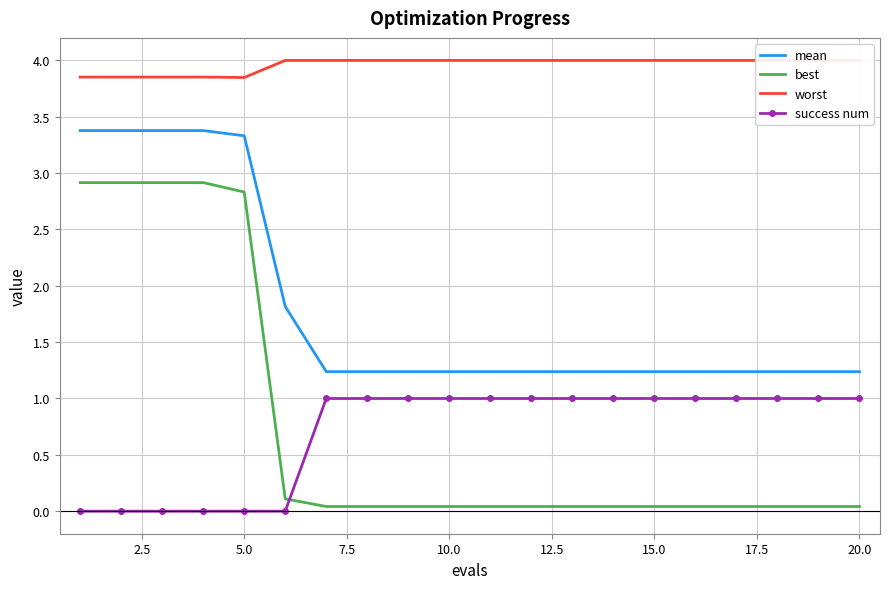

True or false: worst and mean intersect in this chart.

False